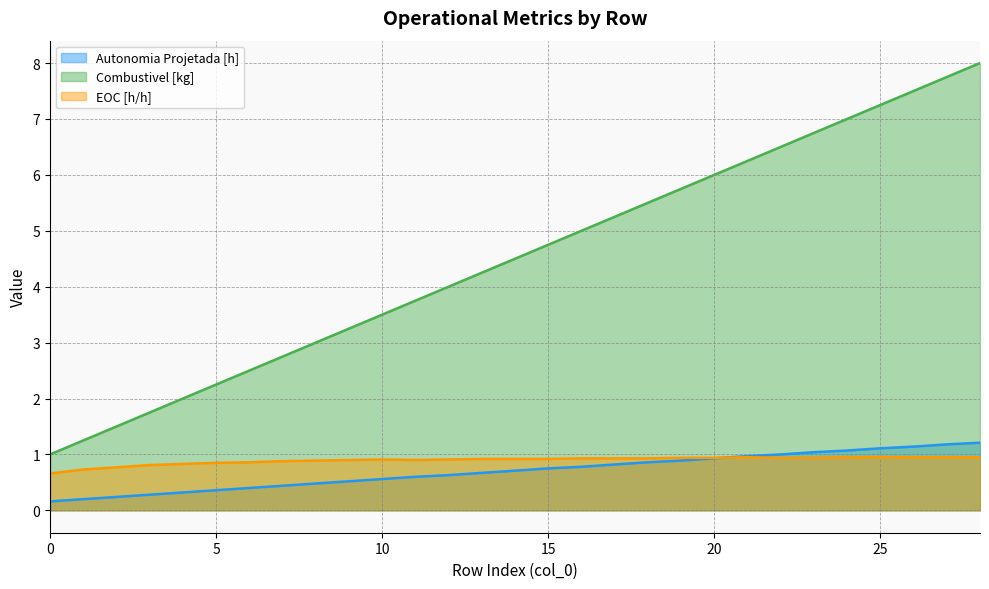

What is the sum of the EOC [h/h] values at 9 and 14?

1.8